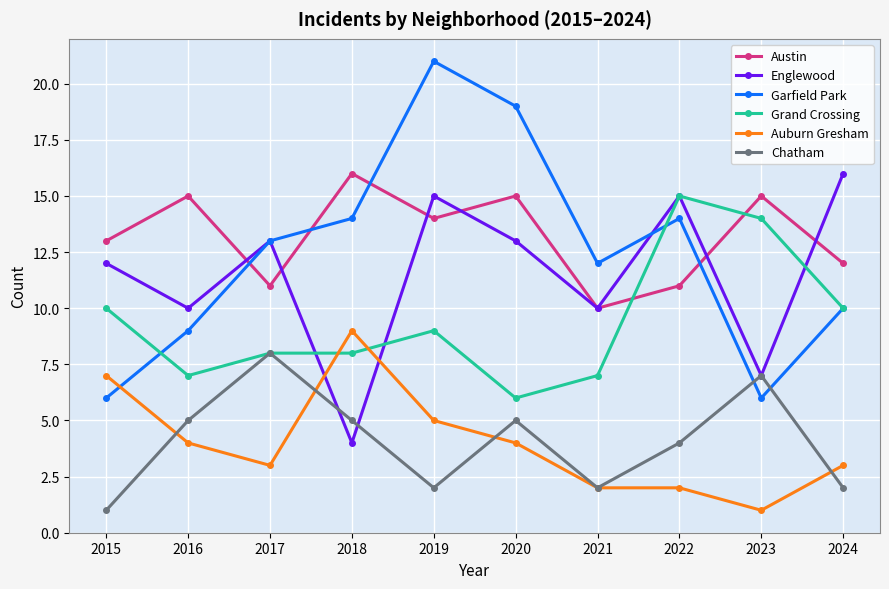

What is the difference between the Austin values at 2024 and 2020?

3